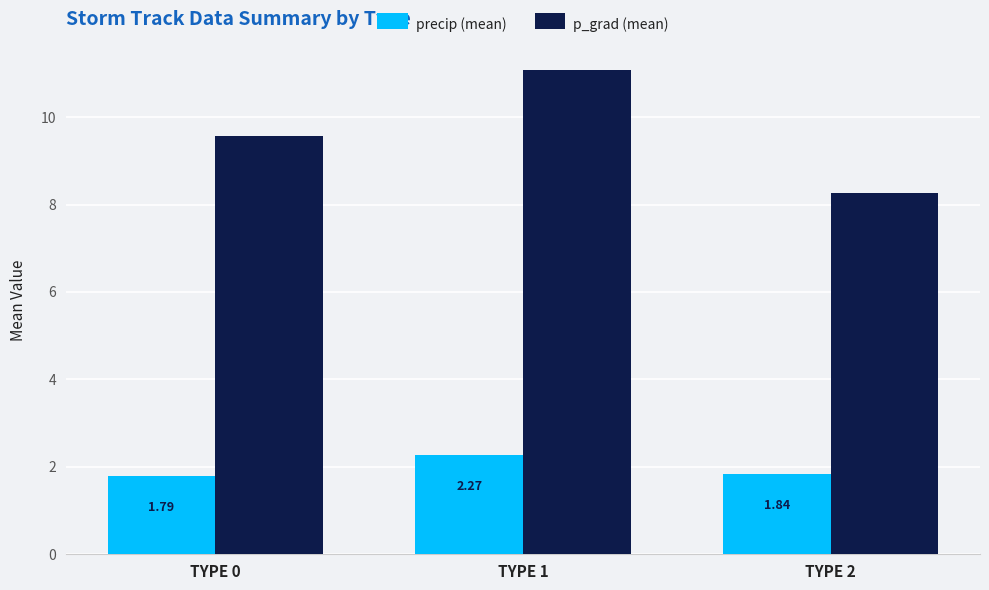

List the labels in order of precip (mean) value, largest first.

TYPE 1, TYPE 2, TYPE 0